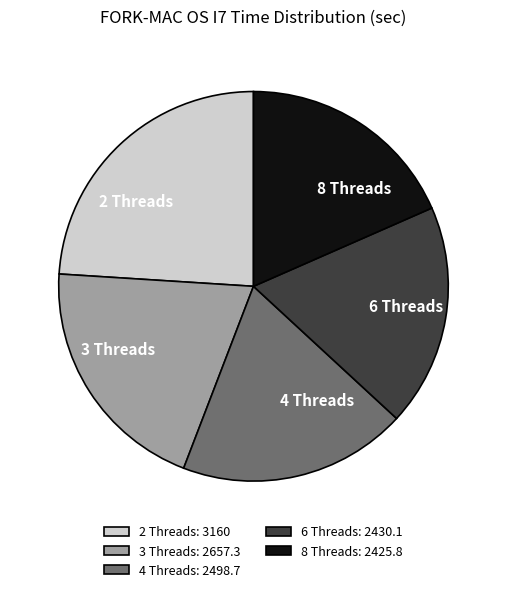

Combined, do 2 Threads: 3160 and 8 Threads: 2425.8 account for over 50%?

No